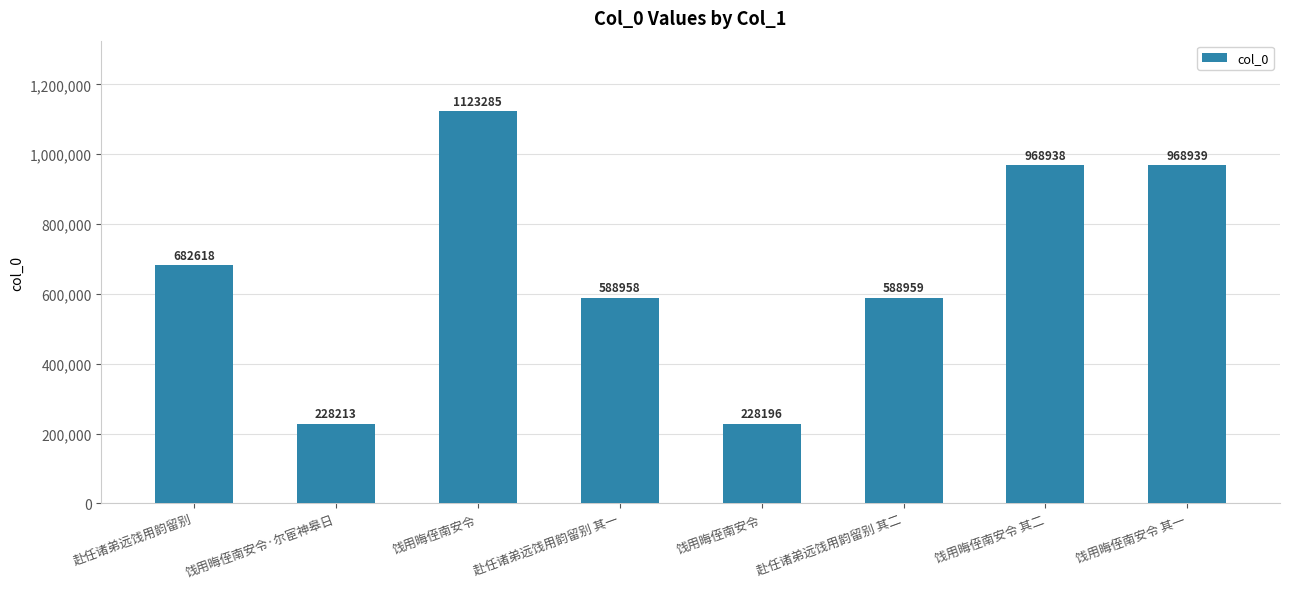

How many data points are less than 682618?

4